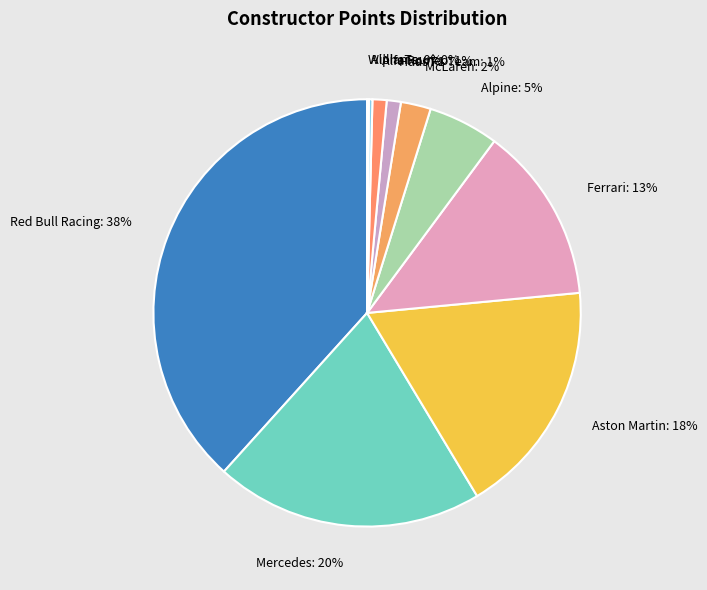

What is the ratio of the value at Mercedes to the value at Aston Martin?

1.1